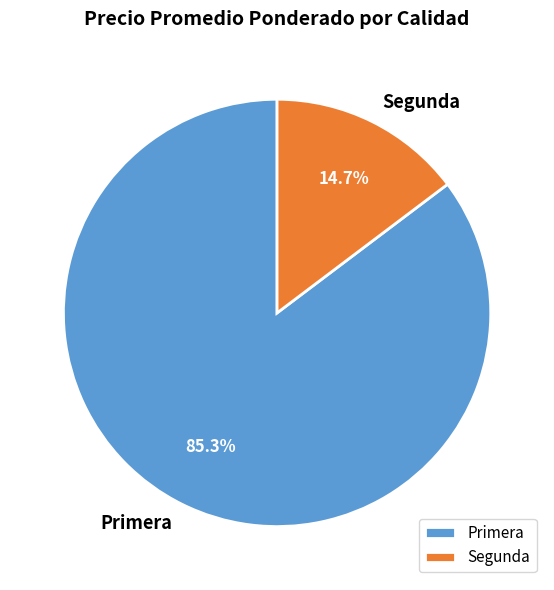

Between Primera and Segunda, which is larger?

Primera